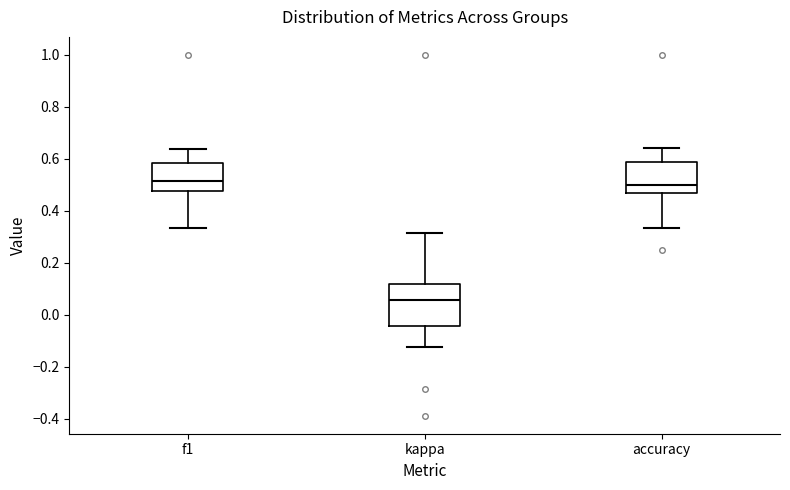

Reading left to right, transcribe this box plot: for each box, give where its median line is, the range the box spans, and where its two whiskers end, as read against the y-axis. The values are not printed on the chart, so give them approximately, as read against the axis.

f1: median 0.52, box 0.48 to 0.58, whiskers 0.34 to 0.64
kappa: median 0.06, box -0.04 to 0.12, whiskers -0.12 to 0.32
accuracy: median 0.50, box 0.46 to 0.58, whiskers 0.34 to 0.64